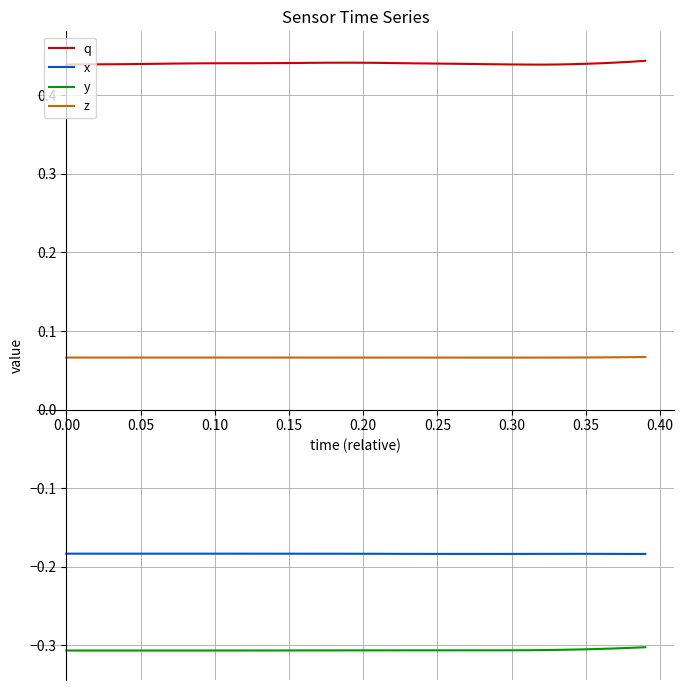

Rank the series by their average value, from highest to lowest.

q, z, x, y